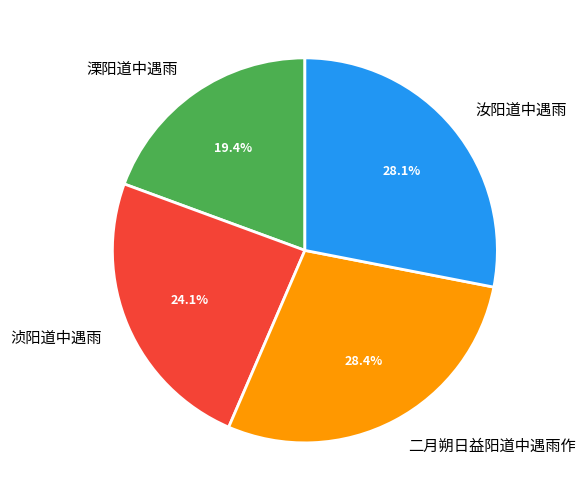

Which has a higher value, 溧阳道中遇雨 or 汝阳道中遇雨?

汝阳道中遇雨